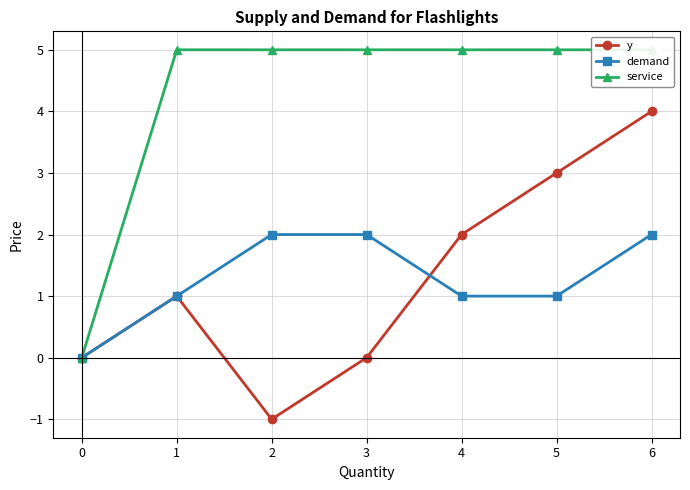

The service series shows 8 at 2. True or false?

False